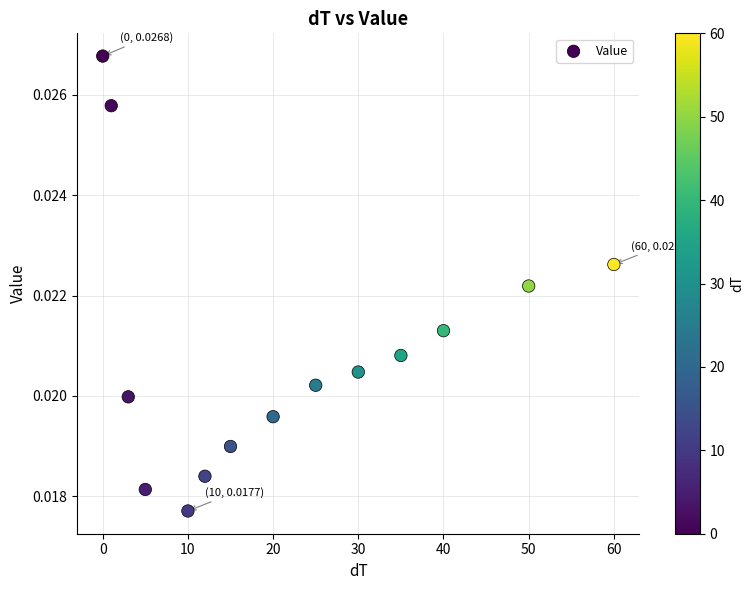

What is the range of X values (max minus min)?

60.0